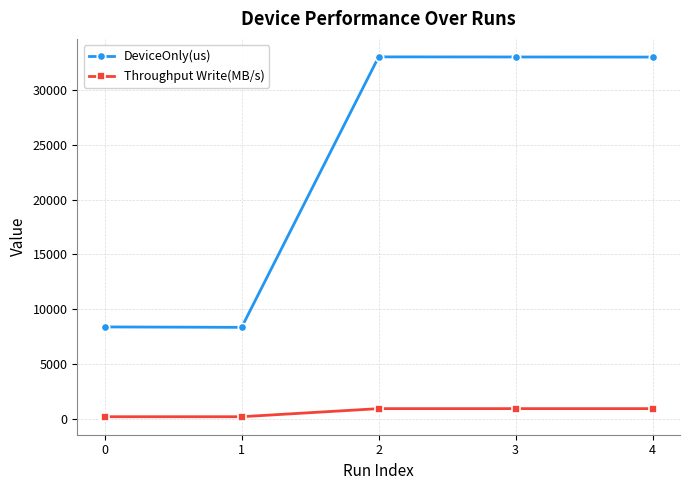

True or false: DeviceOnly(us) and Throughput Write(MB/s) intersect in this chart.

False